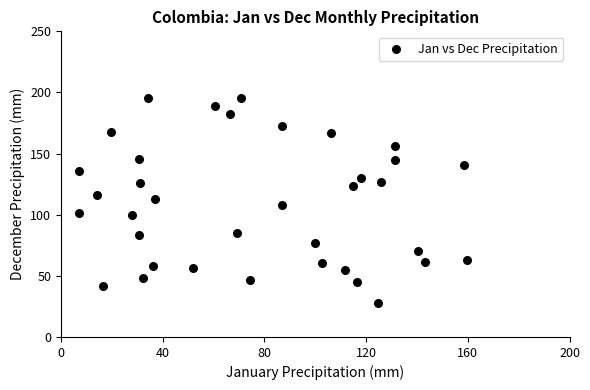

What is the range of Y values (max minus min)?

167.6